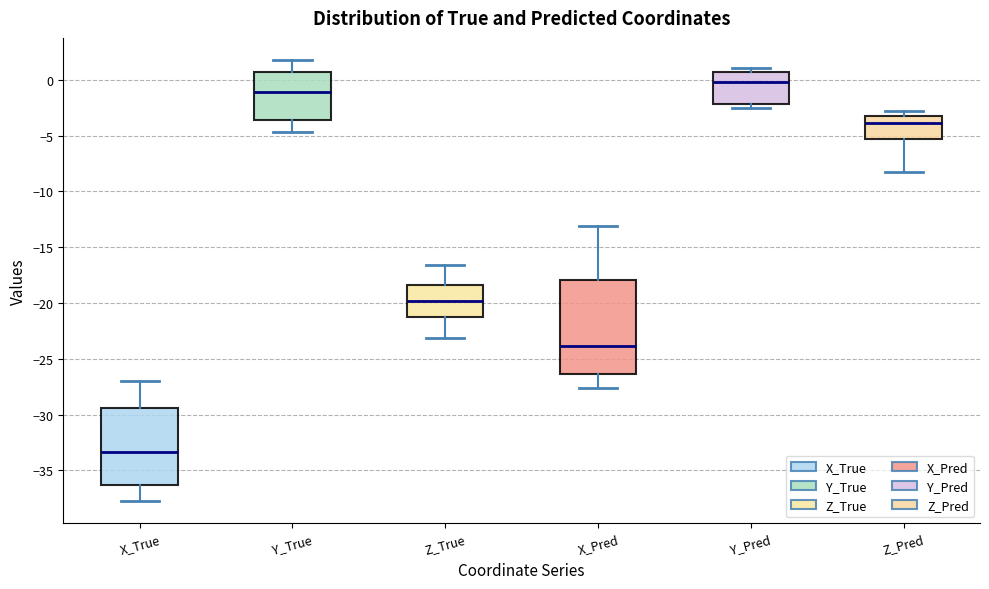

Reading left to right, transcribe this box plot: for each box, give where its median line is, the range the box spans, and where its two whiskers end, as read against the y-axis. The values are not printed on the chart, so give them approximately, as read against the axis.

X_True: median -33.5, box -36.5 to -29.5, whiskers -38.0 to -27.0
Y_True: median -1.0, box -3.5 to 0.5, whiskers -4.5 to 2.0
Z_True: median -20.0, box -21.0 to -18.5, whiskers -23.0 to -16.5
X_Pred: median -24.0, box -26.5 to -18.0, whiskers -27.5 to -13.0
Y_Pred: median 0.0, box -2.0 to 0.5, whiskers -2.5 to 1.0
Z_Pred: median -4.0, box -5.5 to -3.0, whiskers -8.0 to -3.0 (just above the box's upper edge)